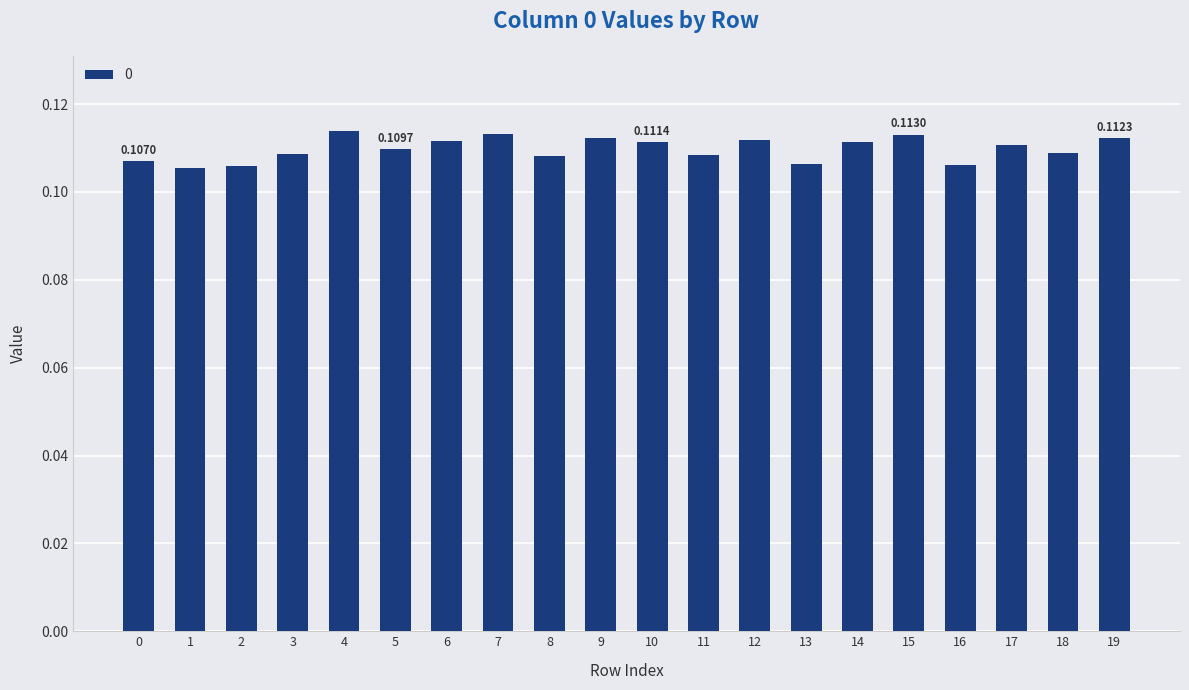

Are the bars grouped side by side (vs. stacked)?

No